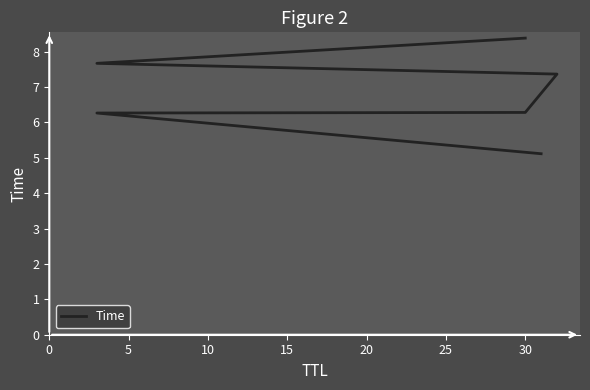

What is the smallest value displayed?

5.1